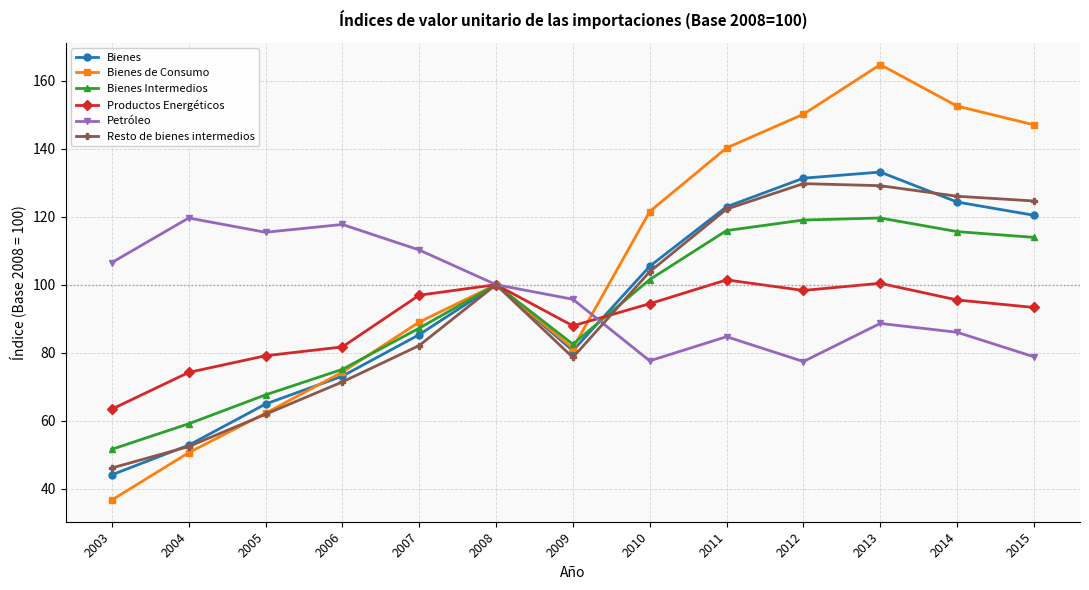

At which category is the sum across all series the highest?

2013